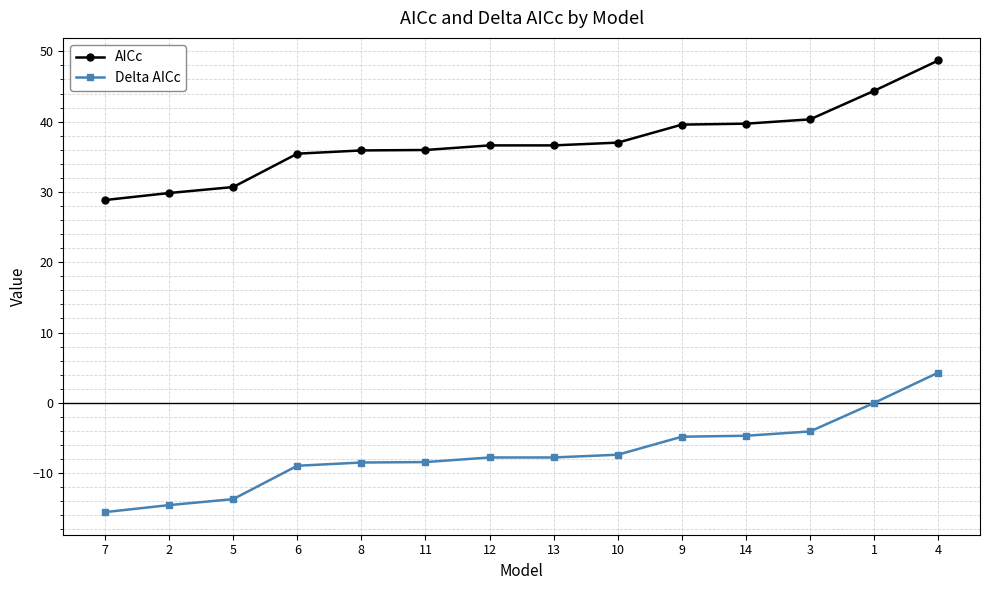

Does the chart have visible grid lines?

Yes